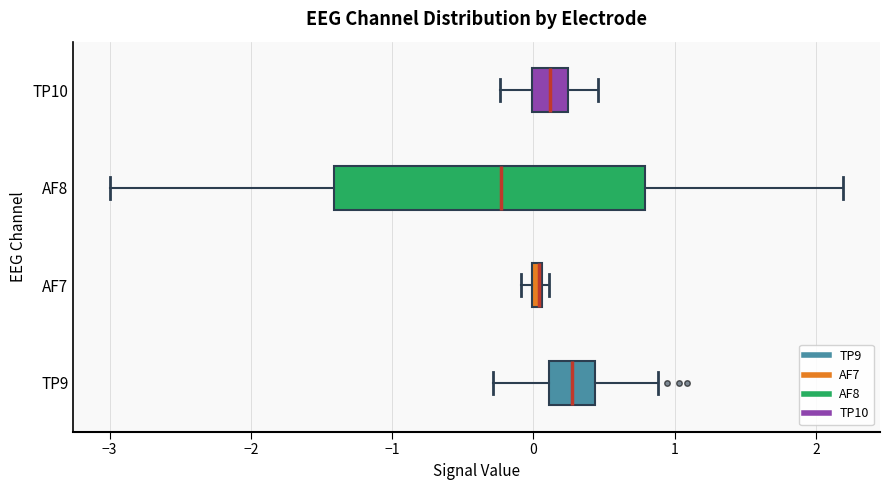

Where does the right whisker of the box for TP10 end on the x-axis? The values are not printed on the chart, so give them approximately, as read against the axis.

0.5